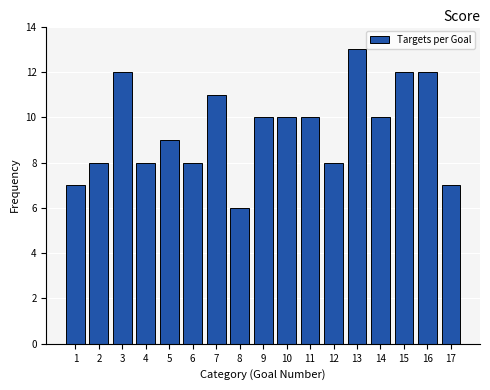

Reading left to right, transcribe all the data shown in this chart.

7	8	12	8	9	8	11	6	10	10	10	8	13	10	12	12	7